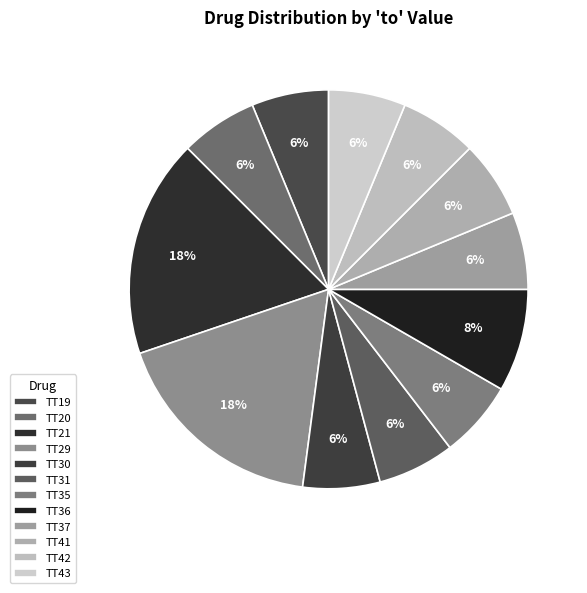

True or false: TT37 accounts for 1% of the total.

False